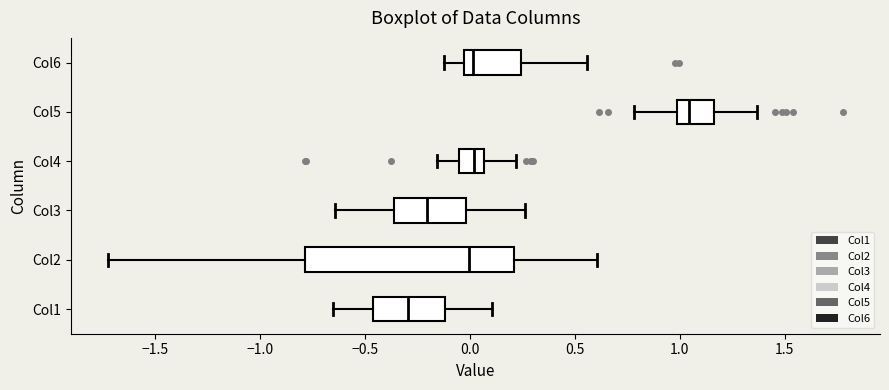

Reading bottom to top, transcribe this box plot: for each box, give where its median line is, the range the box spans, and where its two whiskers end, as read against the x-axis. The values are not printed on the chart, so give them approximately, as read against the axis.

Col1: median -0.30, box -0.45 to -0.10, whiskers -0.65 to 0.10
Col2: median 0.00, box -0.80 to 0.20, whiskers -1.70 to 0.60
Col3: median -0.20, box -0.35 to 0.00, whiskers -0.65 to 0.25
Col4: median 0.00, box -0.05 to 0.05, whiskers -0.15 to 0.20
Col5: median 1.05, box 1.00 to 1.15, whiskers 0.80 to 1.35
Col6: median 0.00, box -0.05 to 0.25, whiskers -0.10 to 0.55